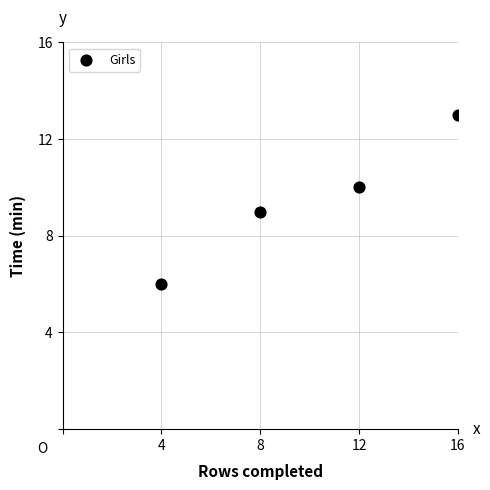

What is the range of Y values (max minus min)?

7